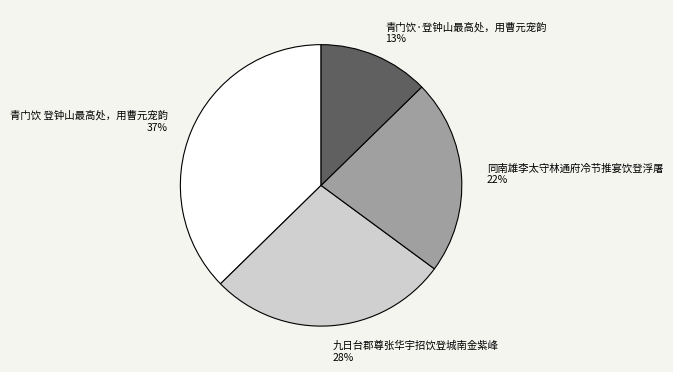

What percentage is the 九日台郡尊张华宇招饮登城南金紫峰 slice, to the nearest percent?

28%